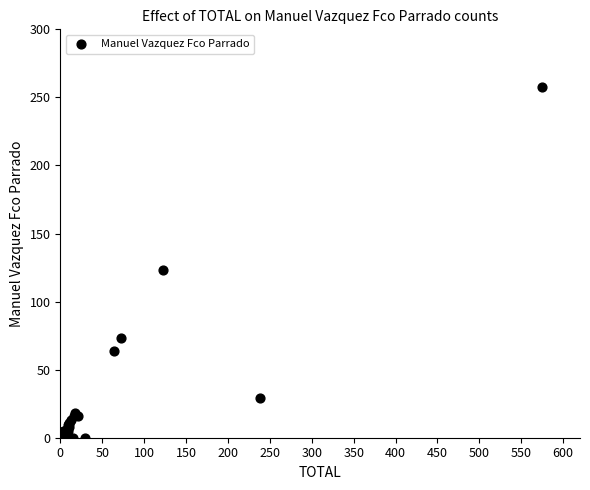

What Y value in the scatter plot is closest to 129?

123